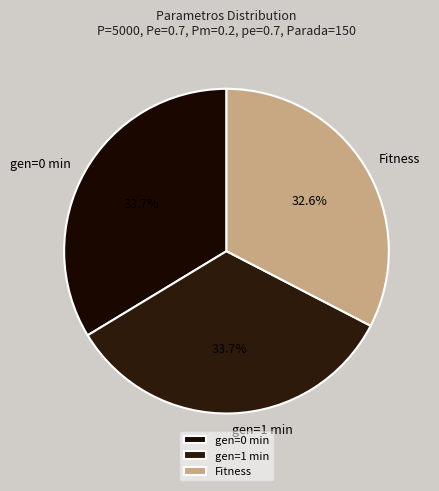

Combined, do gen=0 min and Fitness account for over 50%?

Yes